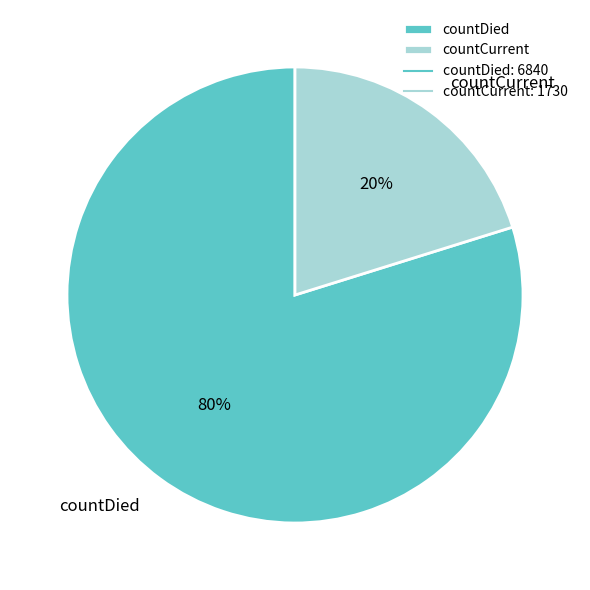

How many segments does this pie chart have?

2